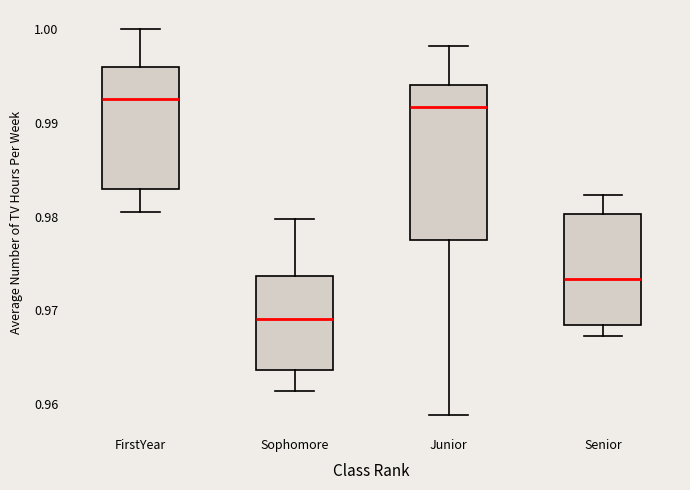

Which box is the tallest, from its lower edge to its upper edge?

Junior